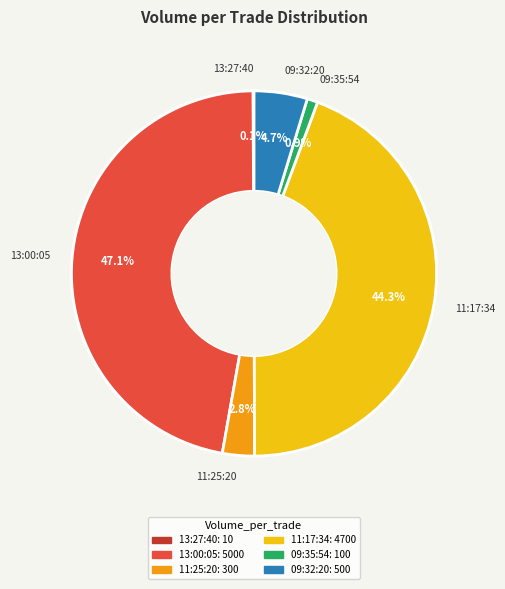

Approximately how many times larger is the value at 11:25:20 compared to 09:32:20?

0.6